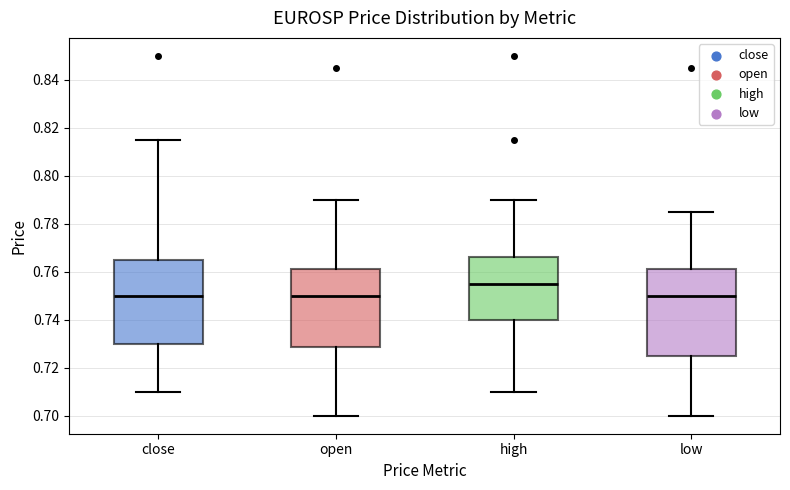

Reading left to right, read every box against the y-axis: the position of its median line, the range the box covers, and the ends of its whiskers. The values are not printed on the chart, so give them approximately, as read against the axis.

close: median 0.750, box 0.730 to 0.766, whiskers 0.710 to 0.816
open: median 0.750, box 0.728 to 0.762, whiskers 0.700 to 0.790
high: median 0.756, box 0.740 to 0.766, whiskers 0.710 to 0.790
low: median 0.750, box 0.726 to 0.762, whiskers 0.700 to 0.786